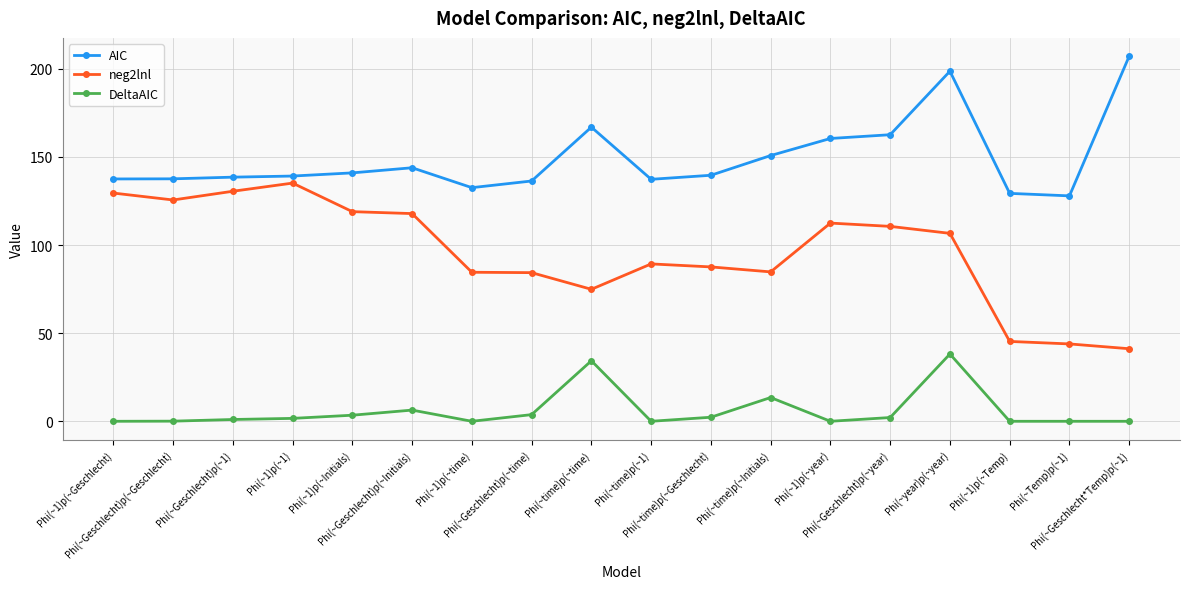

Which series has the largest range (max minus min)?

neg2lnl